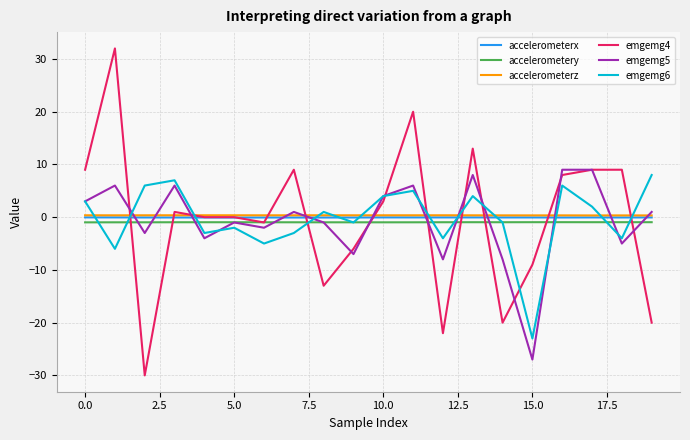

Which series ends up on top after the final intersection of emgemg4 and emgemg6?

emgemg6